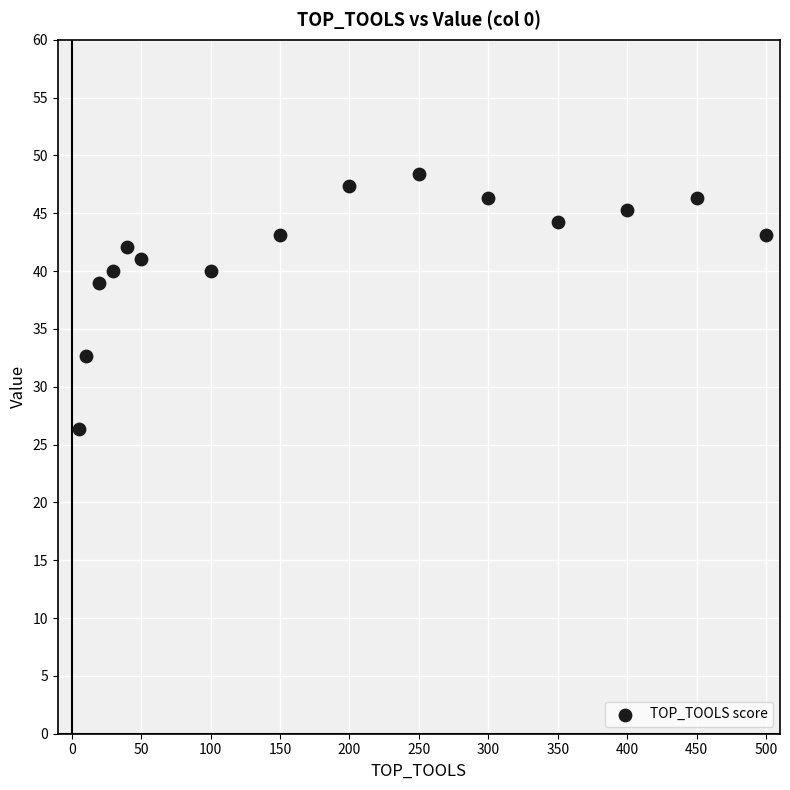

What is the range of Y values (max minus min)?

22.1